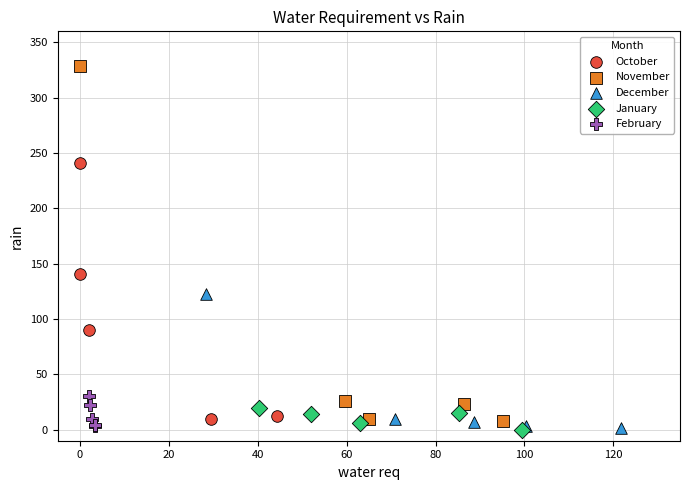

Which series contains the highest Y value?

November